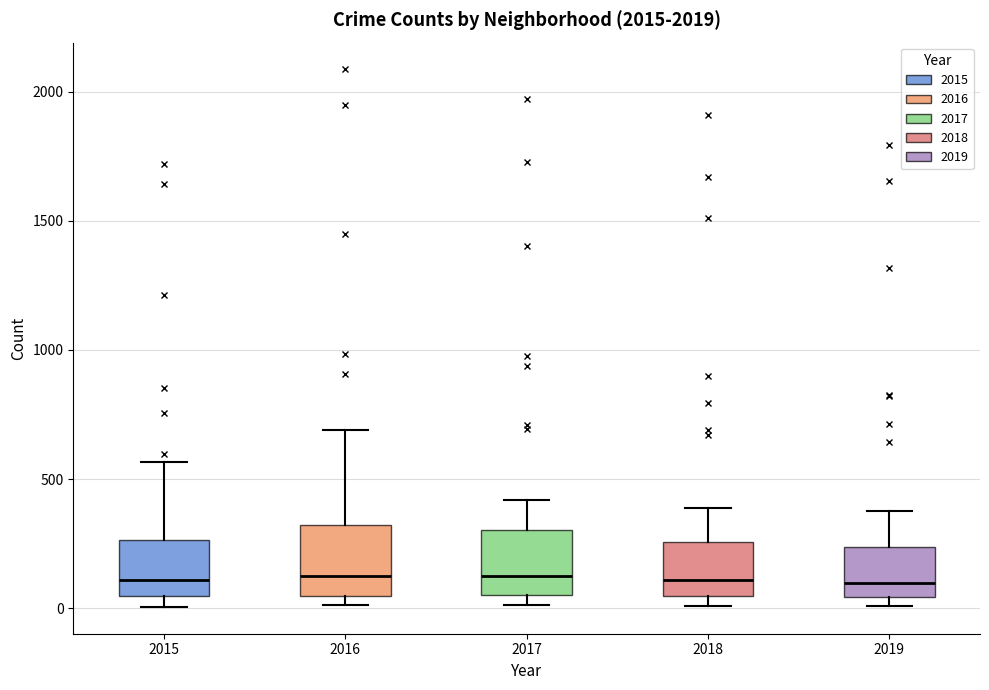

Reading left to right, transcribe this box plot: for each box, give where its median line is, the range the box spans, and where its two whiskers end, as read against the y-axis. The values are not printed on the chart, so give them approximately, as read against the axis.

2015: median 100, box 50 to 250, whiskers 0 to 550
2016: median 150, box 50 to 300, whiskers 0 to 700
2017: median 100, box 50 to 300, whiskers 0 to 400
2018: median 100, box 50 to 250, whiskers 0 to 400
2019: median 100, box 50 to 250, whiskers 0 to 400